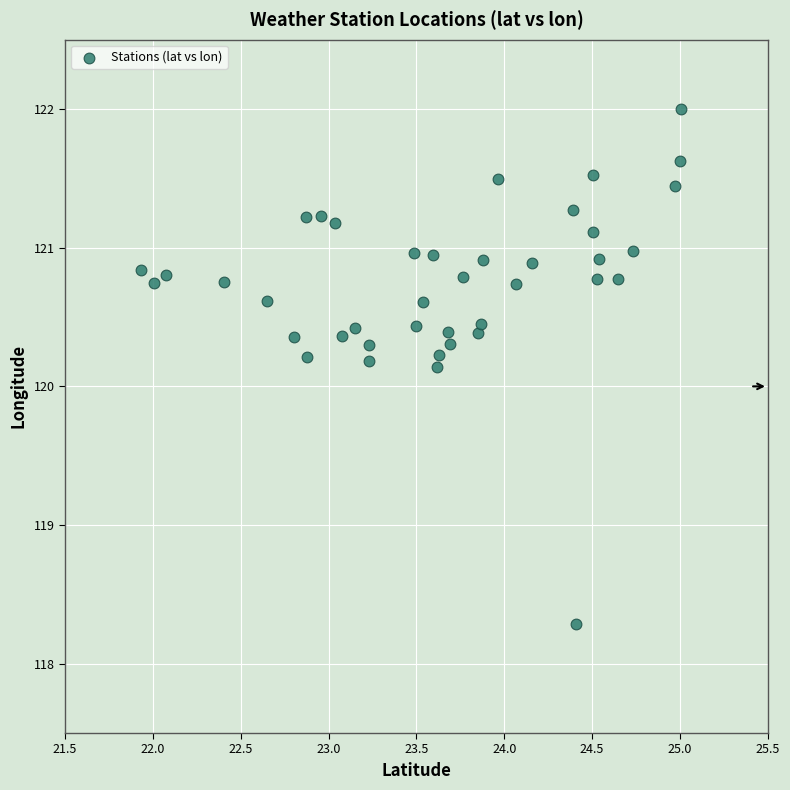

What is the range of X values (max minus min)?

3.1